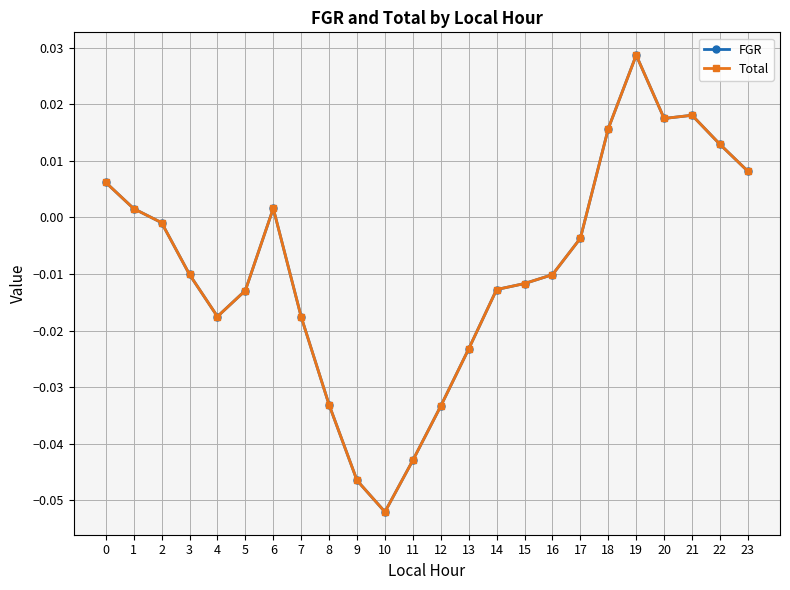

Which series has the widest spread of values?

FGR